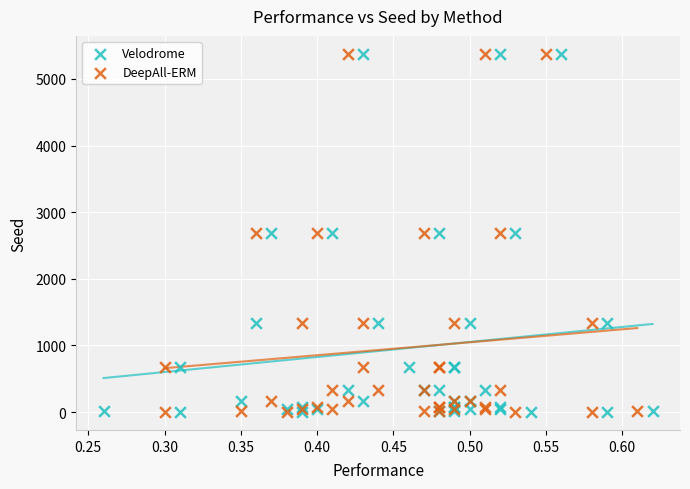

What are all the series names shown in the legend?

Velodrome, DeepAll-ERM